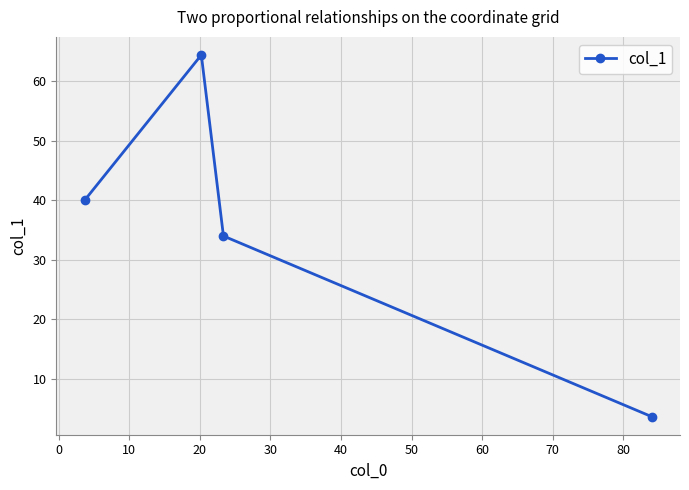

How many data points does each series have?

4